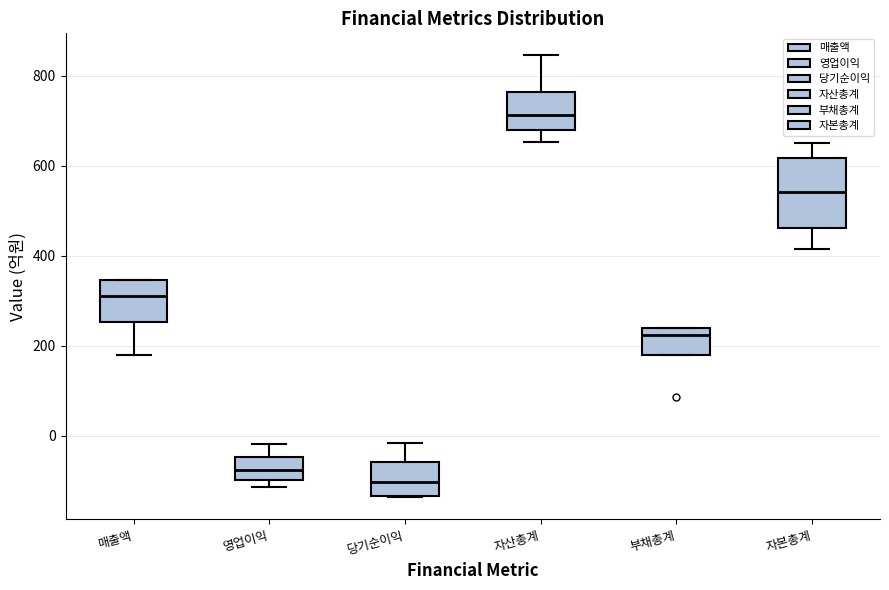

Which box is the tallest, from its lower edge to its upper edge?

자본총계